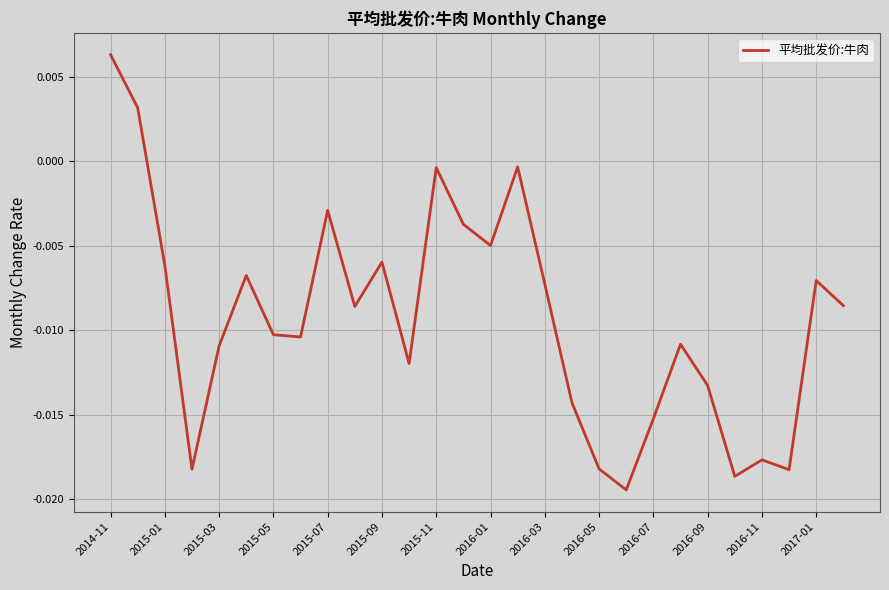

How many values are above zero?

2